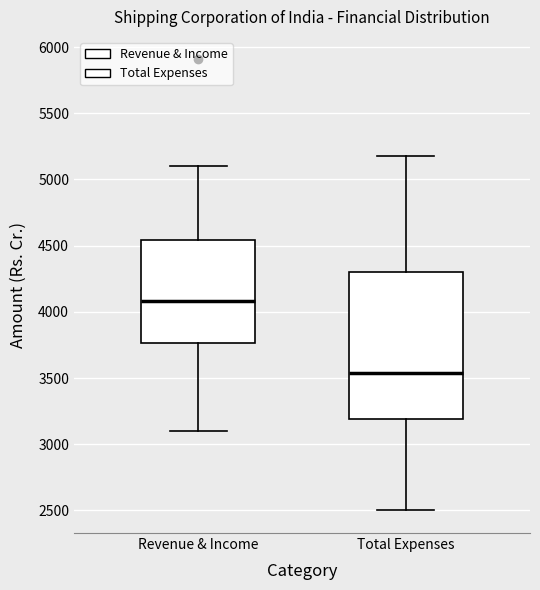

Which box's median line is the lowest?

Total Expenses